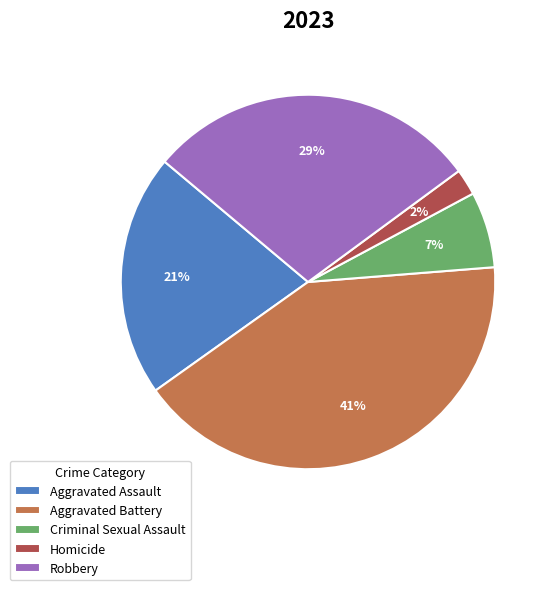

Combined, do Aggravated Assault and Homicide account for over 50%?

No